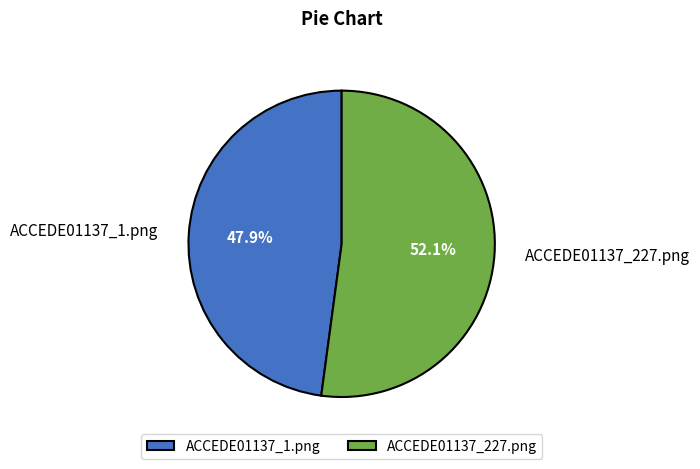

Which has a higher value, ACCEDE01137_1.png or ACCEDE01137_227.png?

ACCEDE01137_227.png